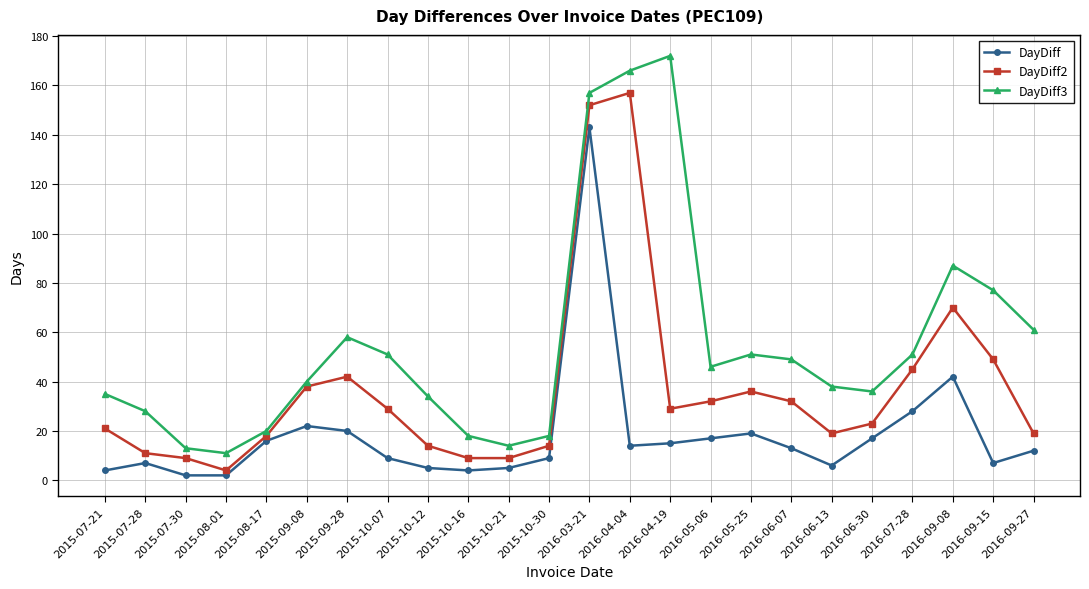

What is the smallest value displayed?

2